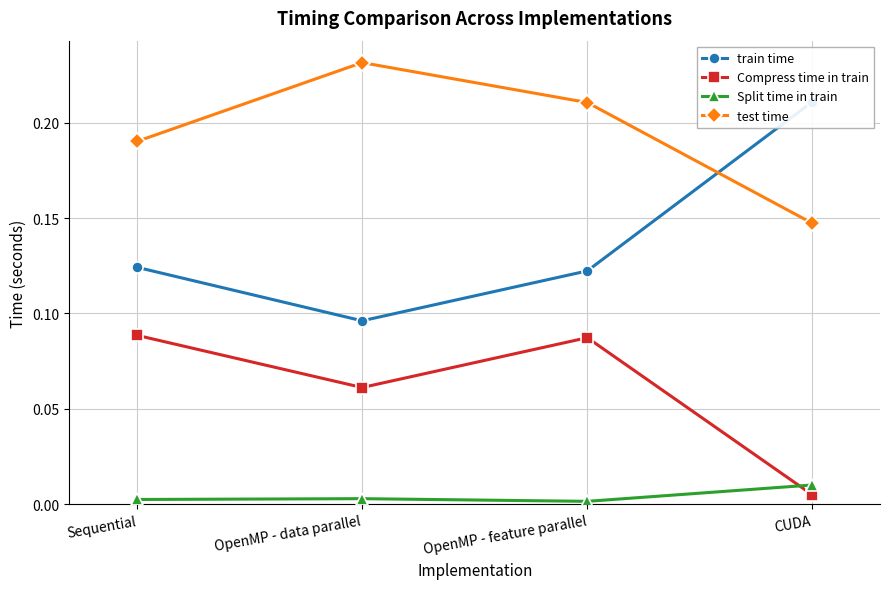

Which series has the widest spread of values?

train time